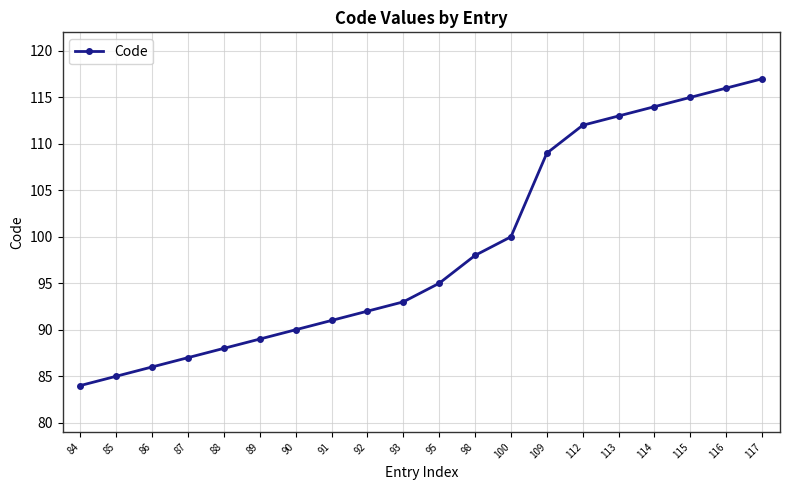

What is the greatest value displayed?

117